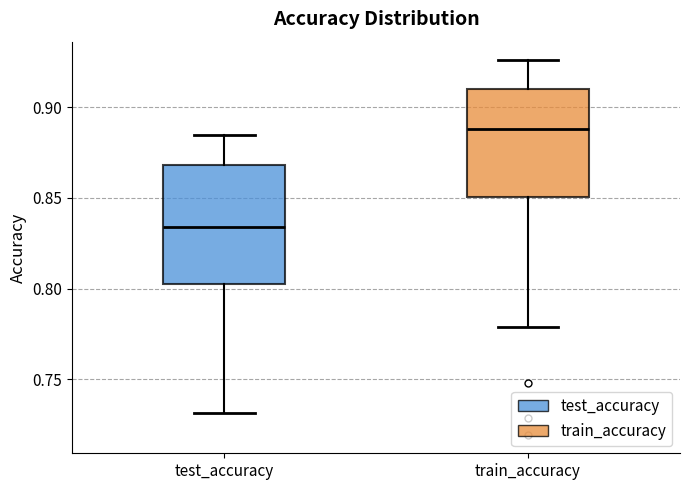

Reading left to right, transcribe this box plot: for each box, give where its median line is, the range the box spans, and where its two whiskers end, as read against the y-axis. The values are not printed on the chart, so give them approximately, as read against the axis.

test_accuracy: median 0.835, box 0.805 to 0.870, whiskers 0.730 to 0.885
train_accuracy: median 0.890, box 0.850 to 0.910, whiskers 0.780 to 0.925